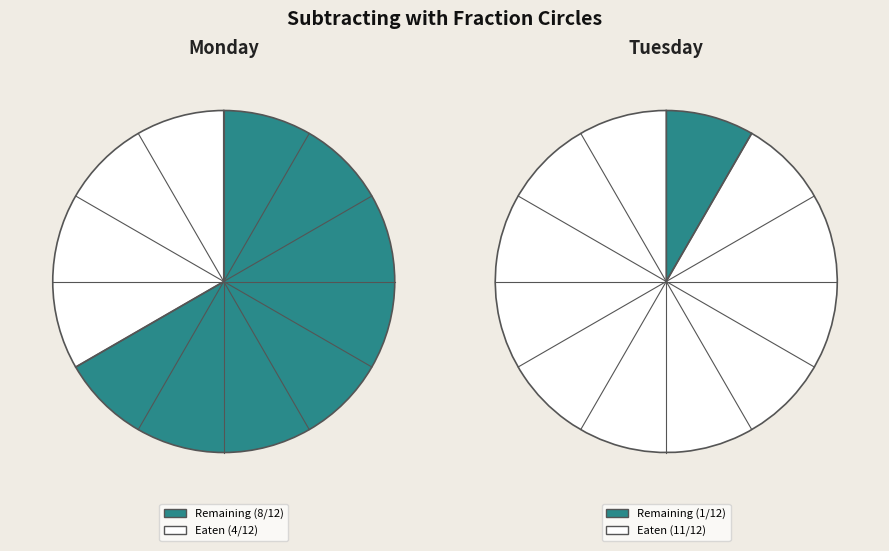

To the nearest percent, what portion does 1 represent?

33%